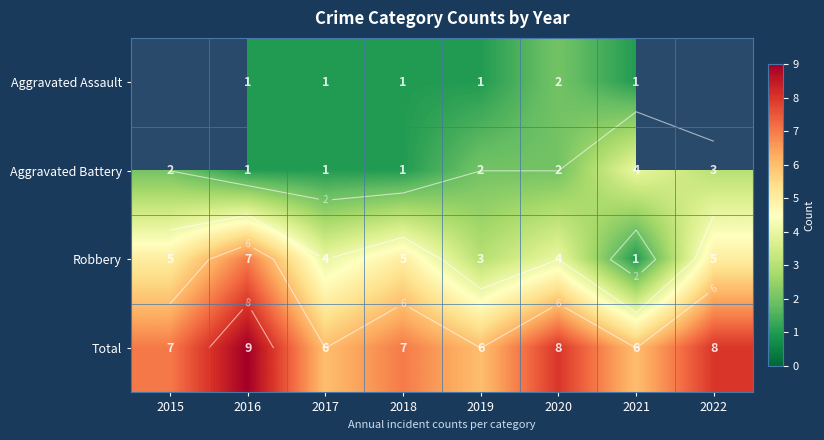

Which series has the largest range (max minus min)?

Robbery